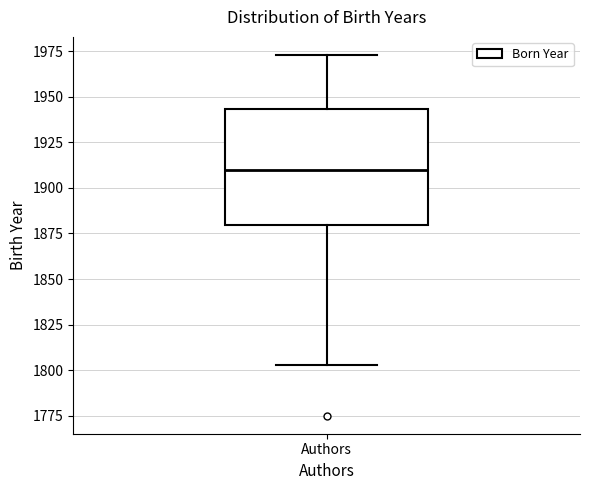

Transcribe this box plot: give where the median line is, the range the box spans, and where the two whiskers end, as read against the y-axis. The values are not printed on the chart, so give them approximately, as read against the axis.

median 1910, box 1880 to 1945, whiskers 1805 to 1975